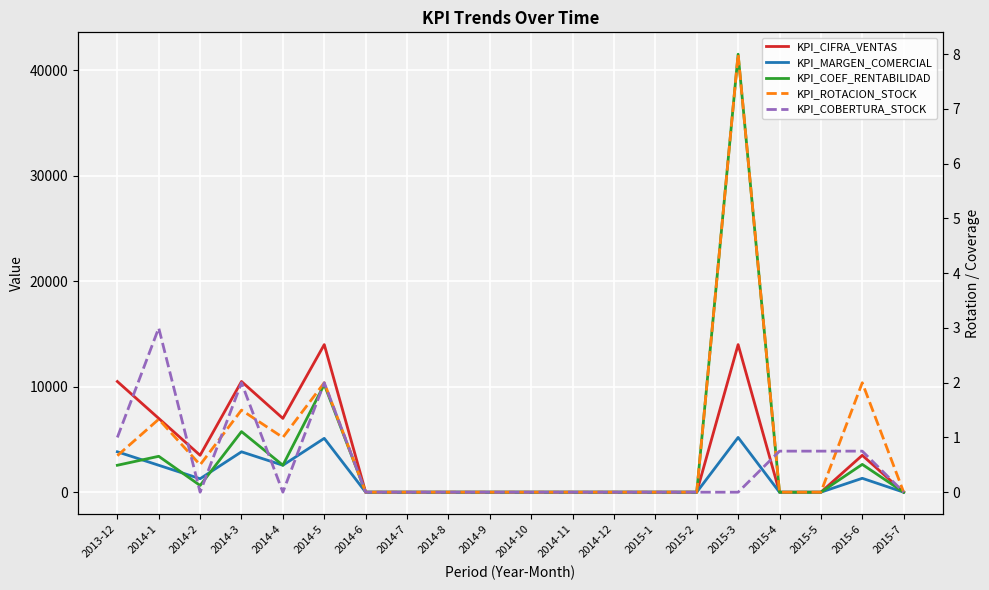

What are all the series names shown in the legend?

KPI_CIFRA_VENTAS, KPI_MARGEN_COMERCIAL, KPI_COEF_RENTABILIDAD, KPI_ROTACION_STOCK, KPI_COBERTURA_STOCK